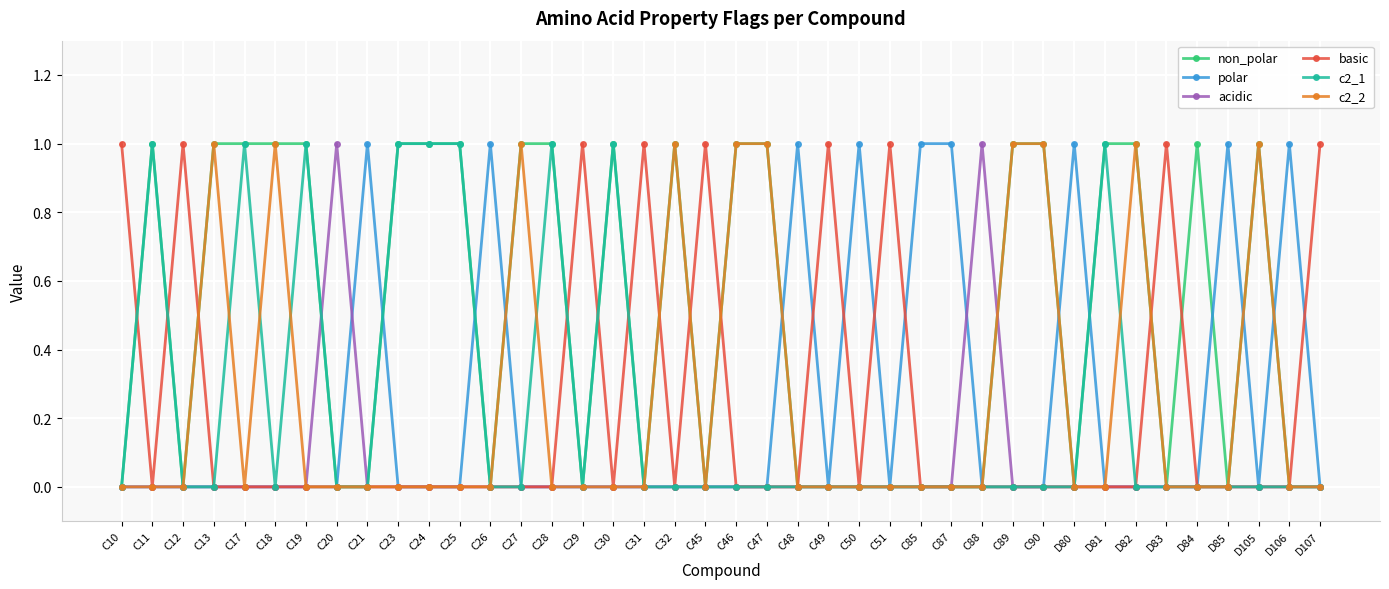

What is the difference between the polar values at D85 and D105?

1